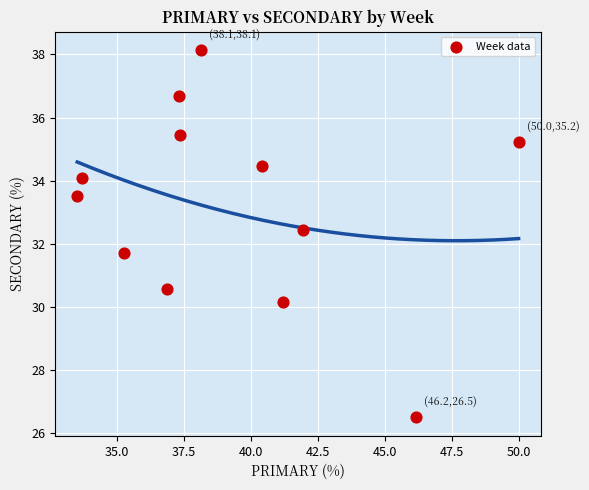

What is the range of X values (max minus min)?

16.5